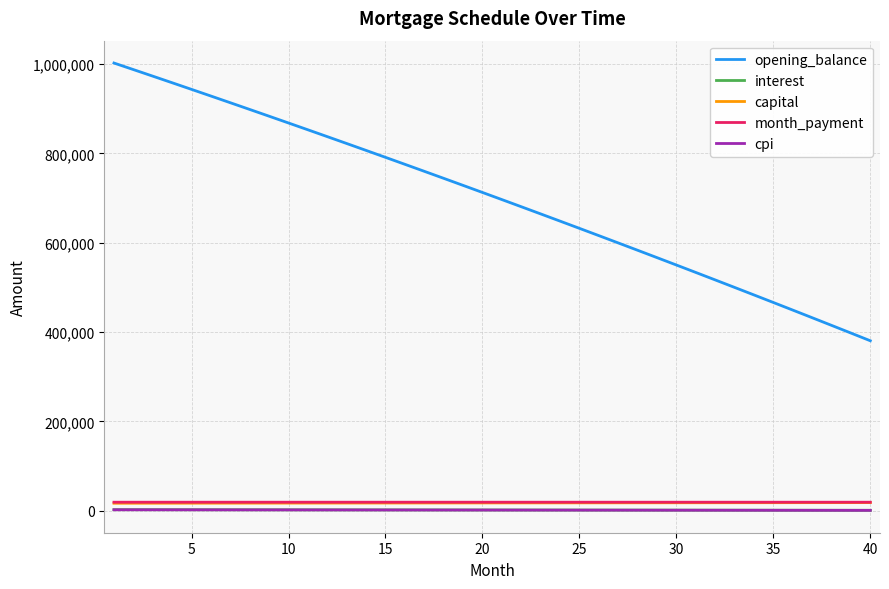

Is this an area chart (filled region under the line)?

No